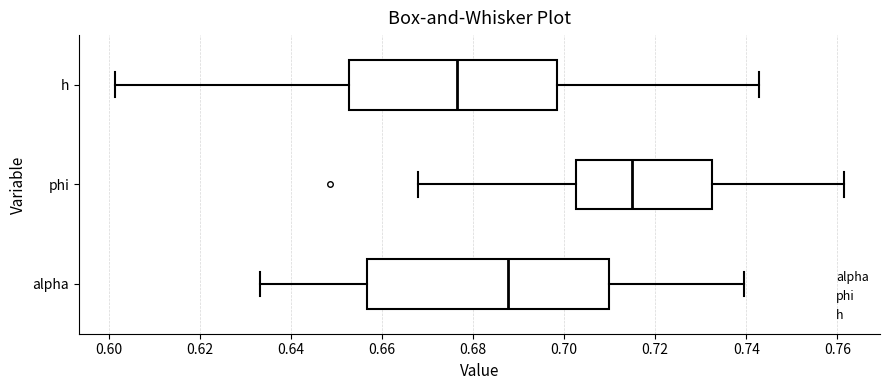

Which box has the furthest to the right median line?

phi